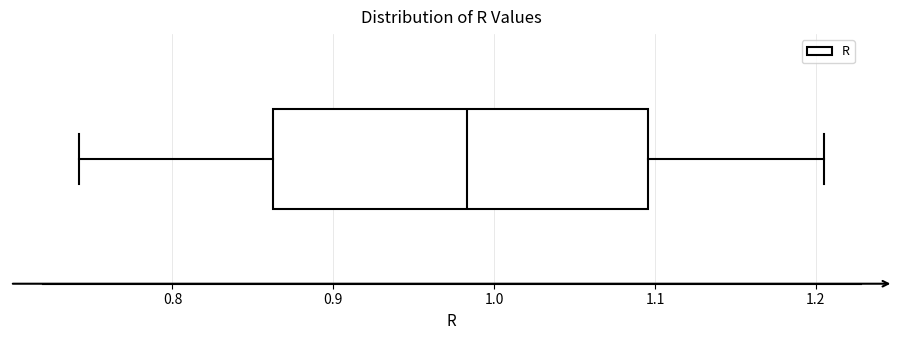

Transcribe this box plot: give where the median line is, the range the box spans, and where the two whiskers end, as read against the x-axis. The values are not printed on the chart, so give them approximately, as read against the axis.

median 0.98, box 0.86 to 1.10, whiskers 0.74 to 1.20